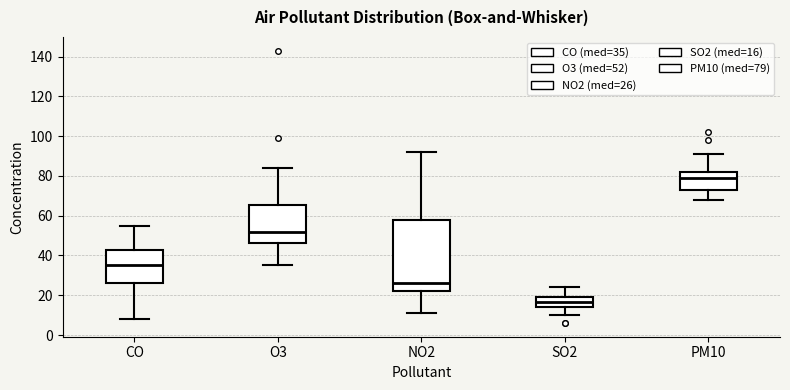

Which box's median line is the highest?

PM10